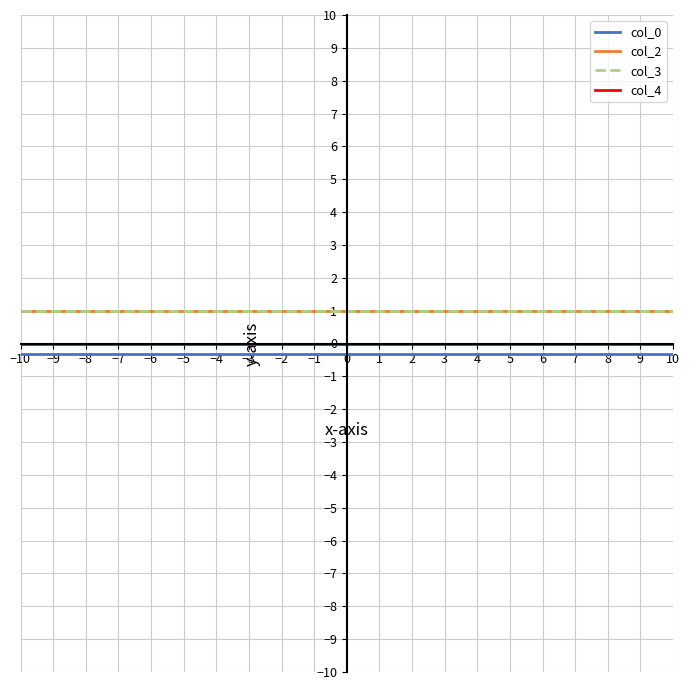

What is the label of the 1st point from the right?

10